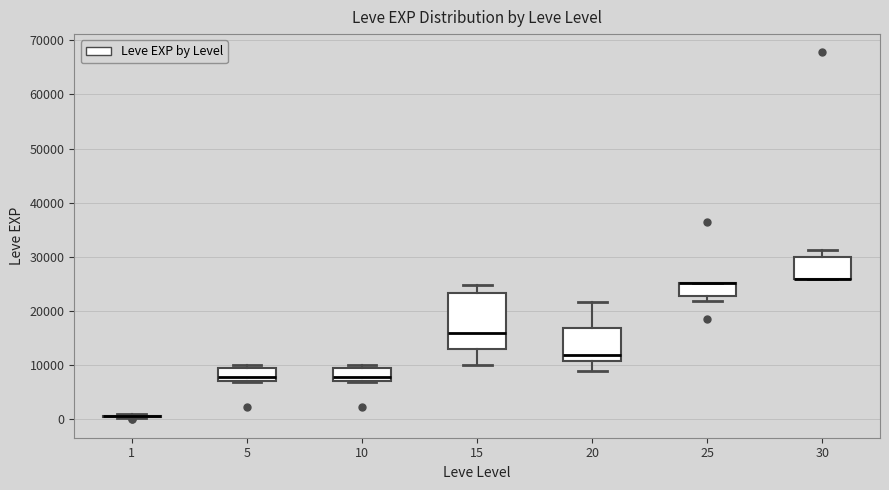

Comparing the boxes themselves (not the whiskers), which one is the tallest?

15